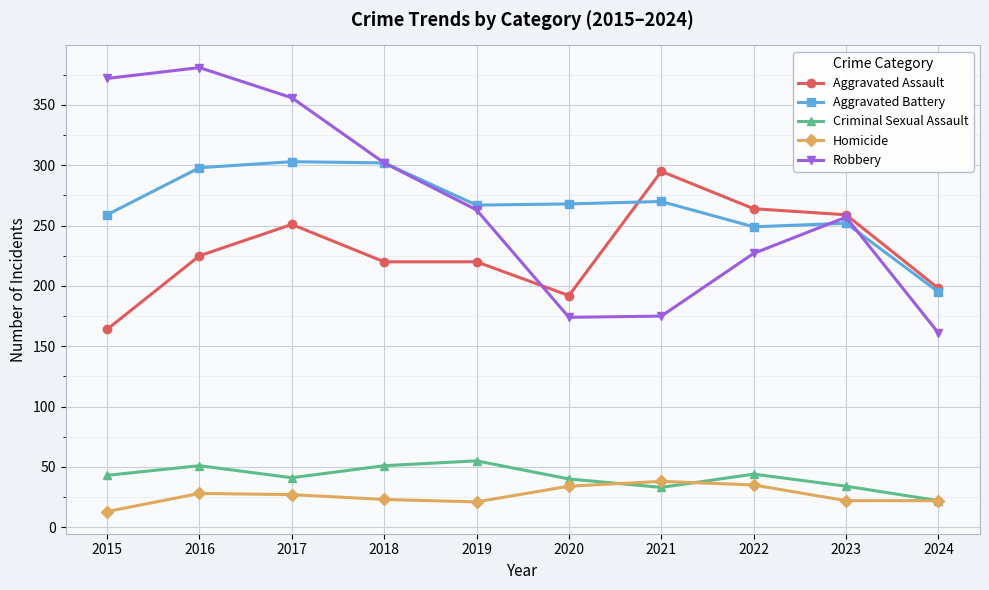

How many data points in Robbery are less than 263?

5